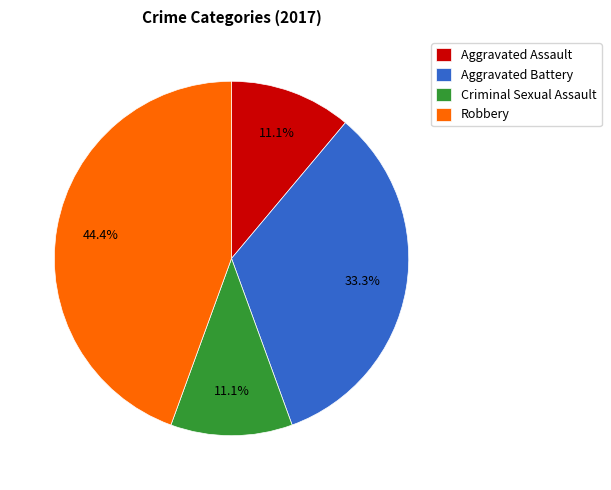

To the nearest percent, what portion does Aggravated Battery represent?

33%